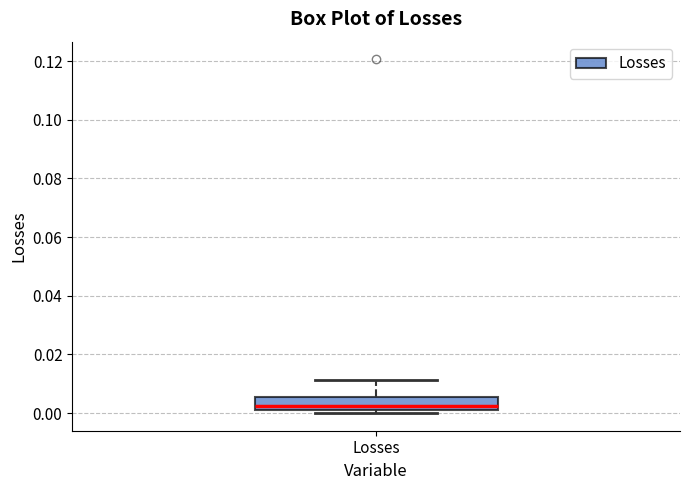

Transcribe this box plot: give where the median line is, the range the box spans, and where the two whiskers end, as read against the y-axis. The values are not printed on the chart, so give them approximately, as read against the axis.

median 0.002, box 0.000 to 0.006, whiskers 0.000 (just below the box's lower edge) to 0.012